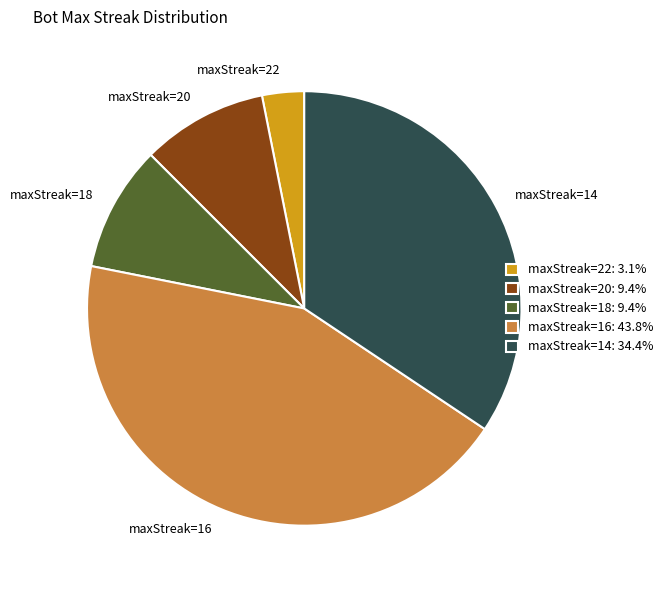

What is the ratio of the value at maxStreak=18 to the value at maxStreak=14?

0.3